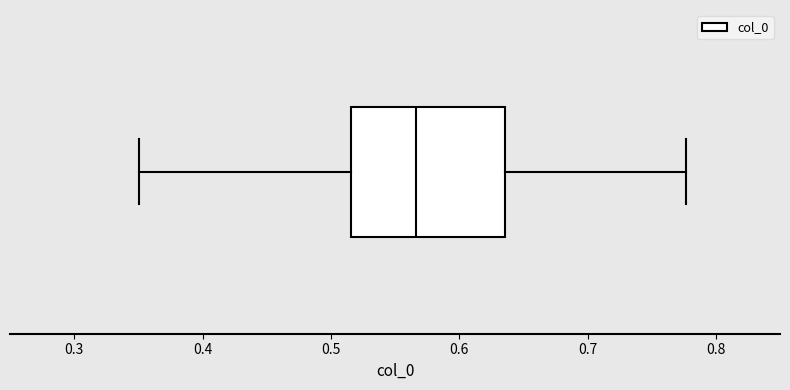

Transcribe this box plot: give where the median line is, the range the box spans, and where the two whiskers end, as read against the x-axis. The values are not printed on the chart, so give them approximately, as read against the axis.

median 0.57, box 0.52 to 0.64, whiskers 0.35 to 0.78